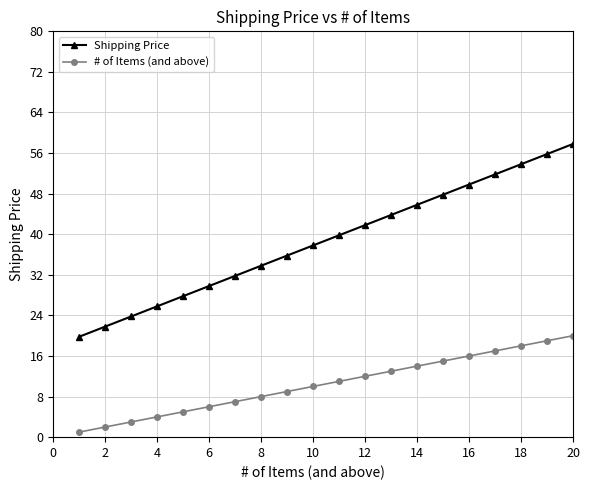

True or false: Shipping Price and # of Items (and above) intersect in this chart.

False